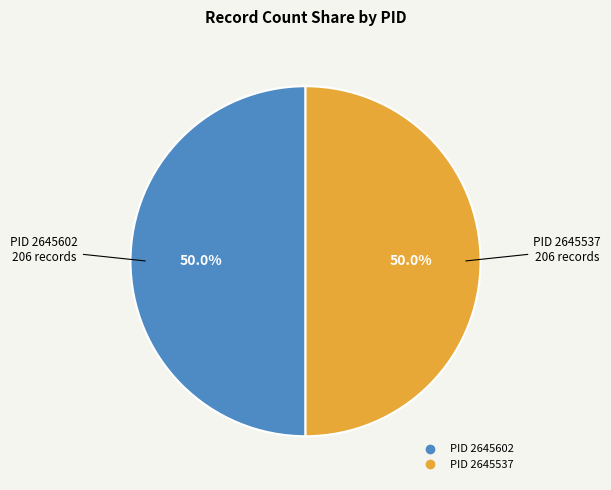

How many slices are in this pie chart?

2